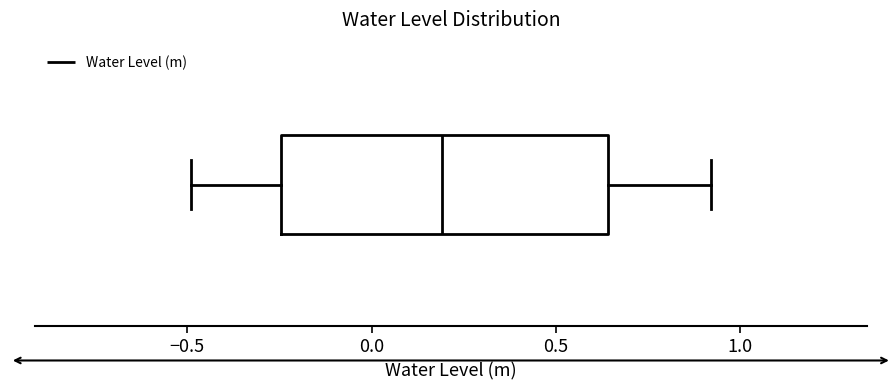

Transcribe this box plot: give where the median line is, the range the box spans, and where the two whiskers end, as read against the x-axis. The values are not printed on the chart, so give them approximately, as read against the axis.

median 0.20, box -0.25 to 0.65, whiskers -0.50 to 0.90